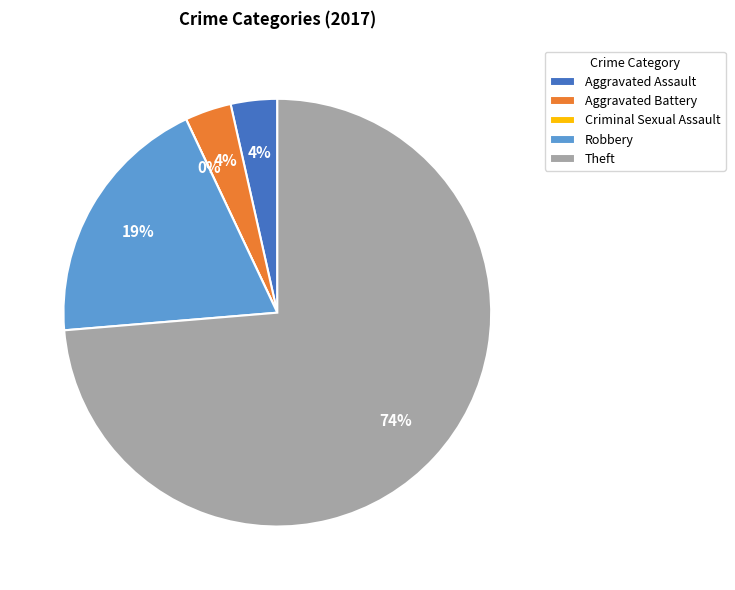

Is it true that Criminal Sexual Assault is 0% of the pie?

True